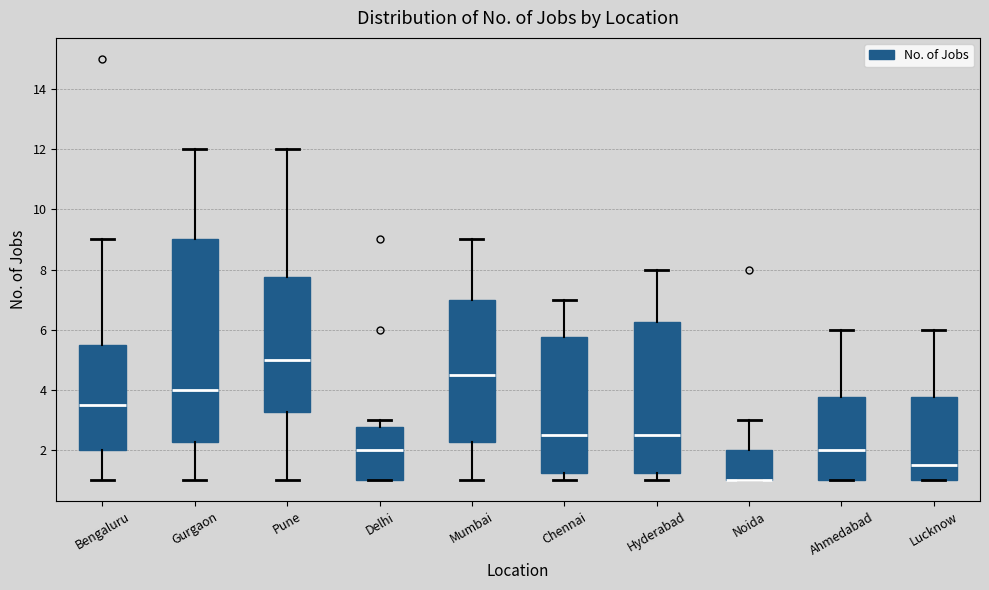

Reading left to right, read every box against the y-axis: the position of its median line, the range the box covers, and the ends of its whiskers. The values are not printed on the chart, so give them approximately, as read against the axis.

Bengaluru: median 3.6, box 2.0 to 5.6, whiskers 1.0 to 9.0
Gurgaon: median 4.0, box 2.2 to 9.0, whiskers 1.0 to 12.0
Pune: median 5.0, box 3.2 to 7.8, whiskers 1.0 to 12.0
Delhi: median 2.0, box 1.0 to 2.8, whiskers 1.0 to 3.0
Mumbai: median 4.6, box 2.2 to 7.0, whiskers 1.0 to 9.0
Chennai: median 2.6, box 1.2 to 5.8, whiskers 1.0 to 7.0
Hyderabad: median 2.6, box 1.2 to 6.2, whiskers 1.0 to 8.0
Noida: median 1.0 (drawn on the box's lower edge), box 1.0 to 2.0, whiskers 1.0 to 3.0
Ahmedabad: median 2.0, box 1.0 to 3.8, whiskers 1.0 to 6.0
Lucknow: median 1.6, box 1.0 to 3.8, whiskers 1.0 to 6.0